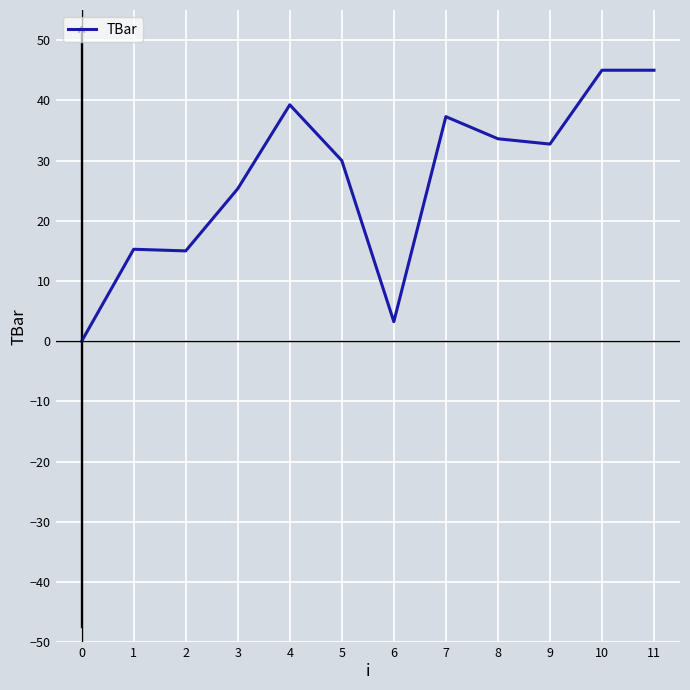

Is it true that the value at 7 is 37.3?

True